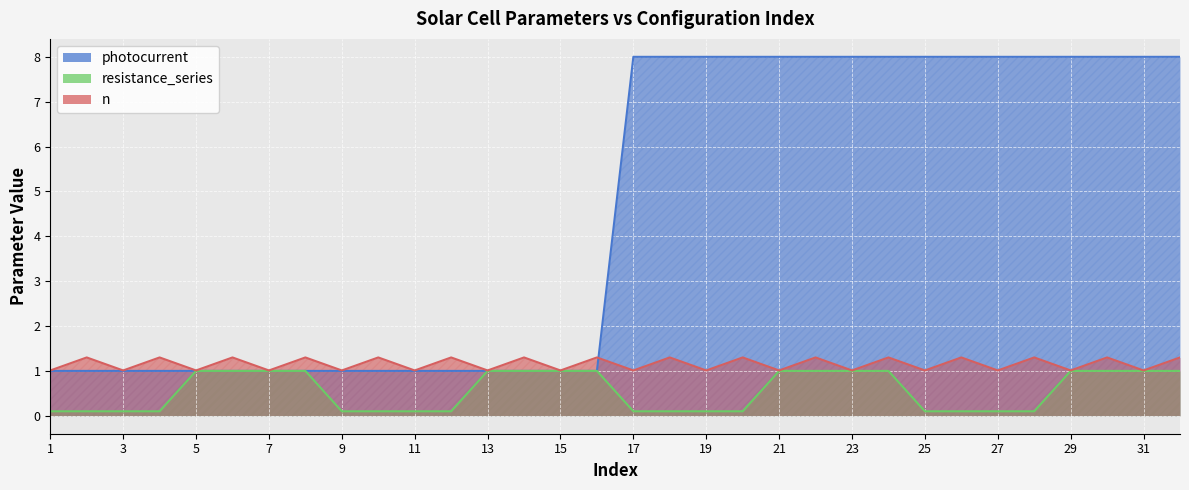

List the series in order of their peak value, lowest first.

resistance_series, n, photocurrent